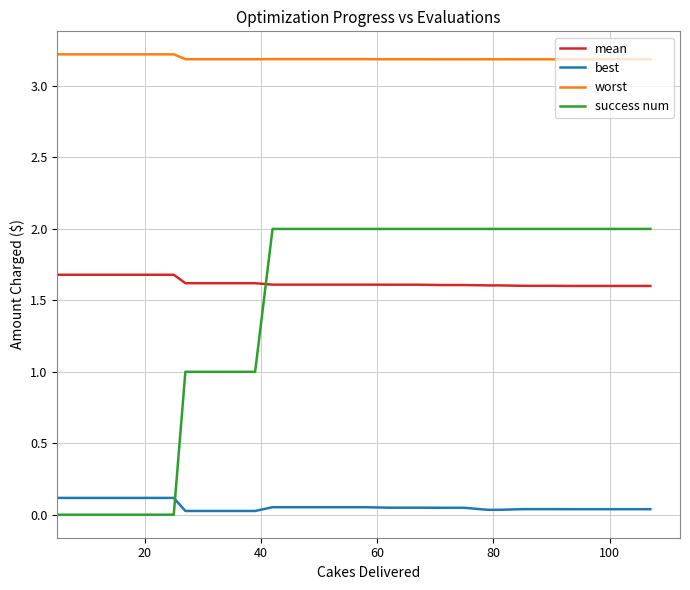

Which series has the largest total across all categories?

worst